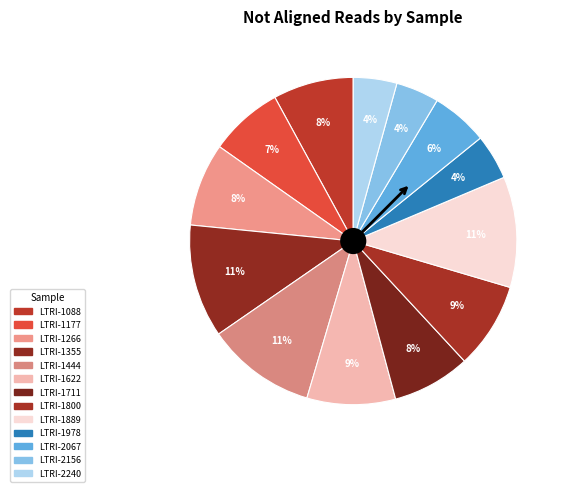

What percentage is the LTRI-1177 slice, to the nearest percent?

7%